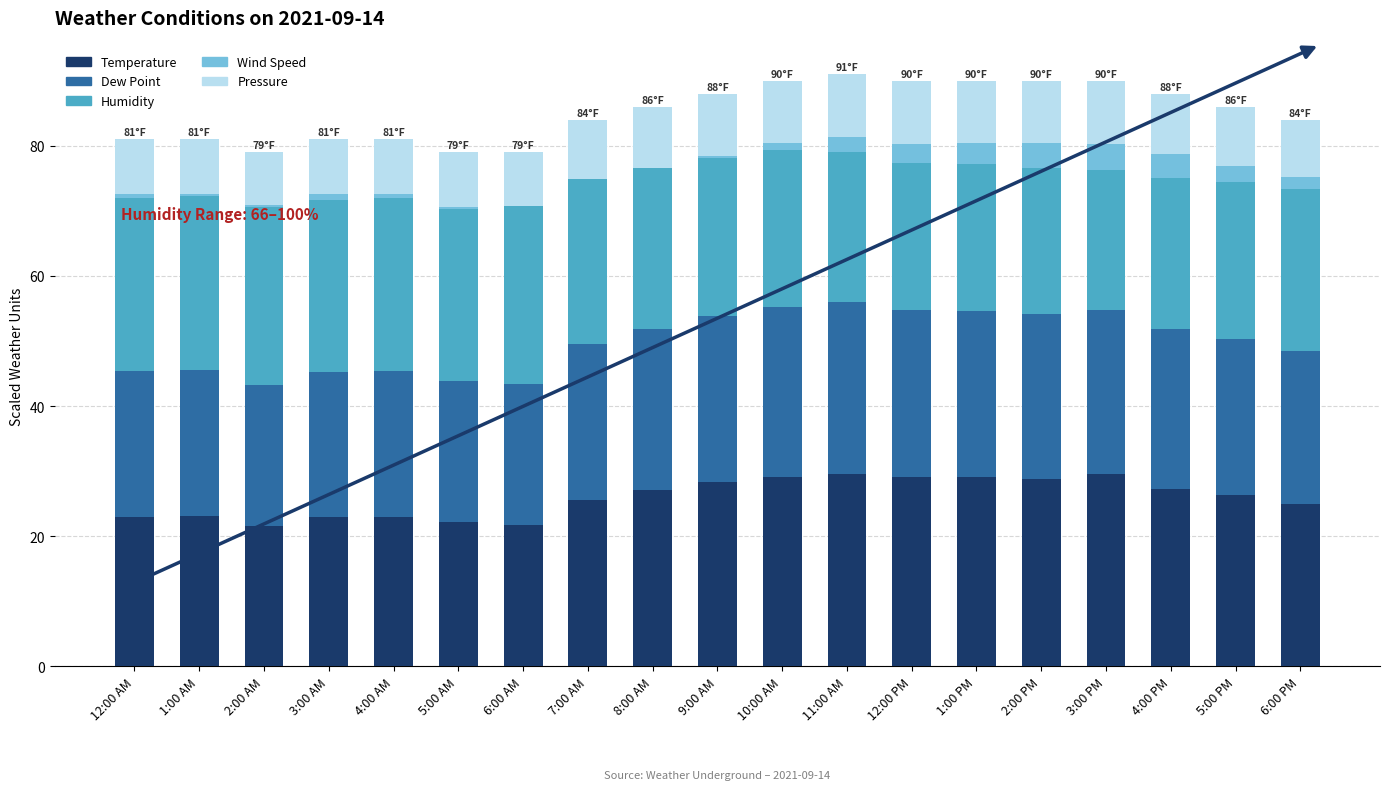

Are the bars horizontal?

No